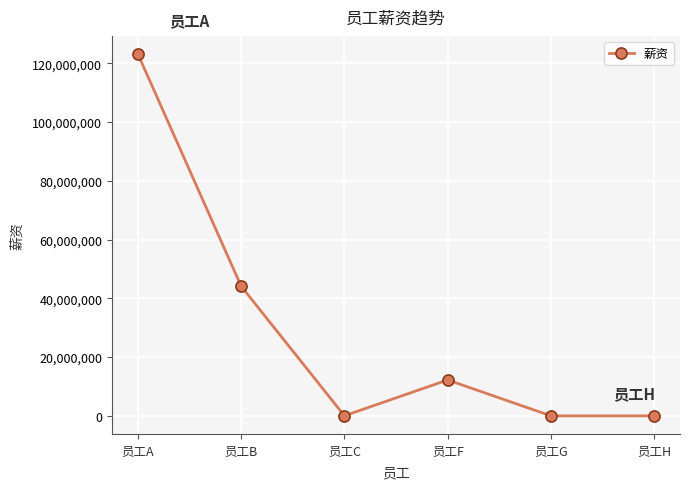

What is the difference between the maximum and second lowest values?

123122889